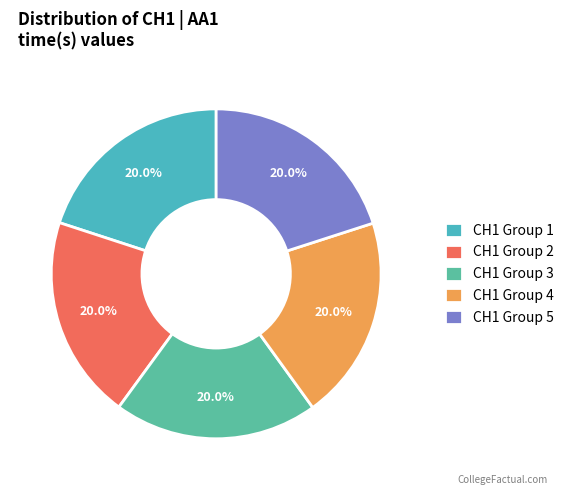

How many segments does this pie chart have?

5